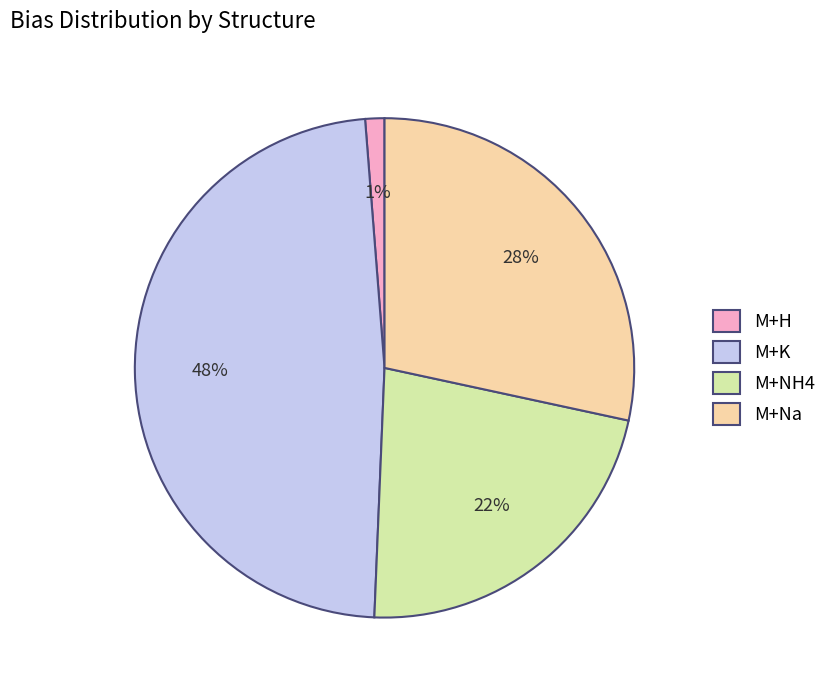

Rank the categories by value from highest to lowest.

M+K, M+Na, M+NH4, M+H